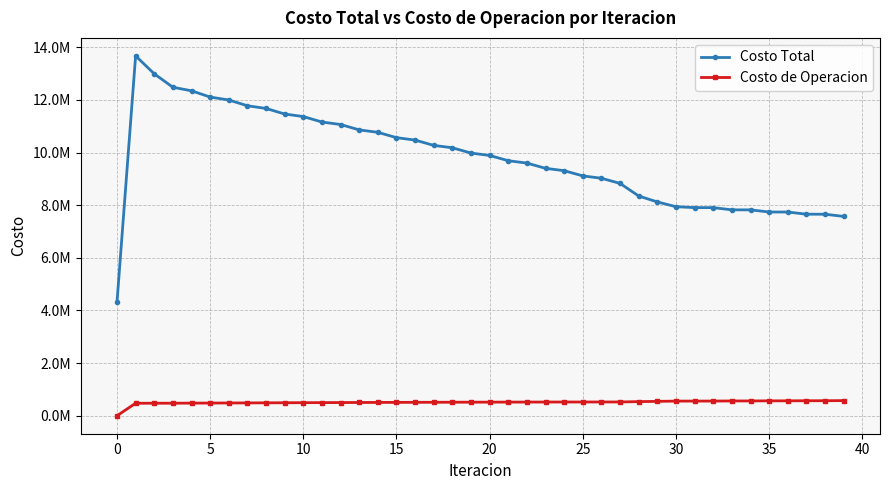

True or false: Costo Total and Costo de Operacion cross at least once.

False